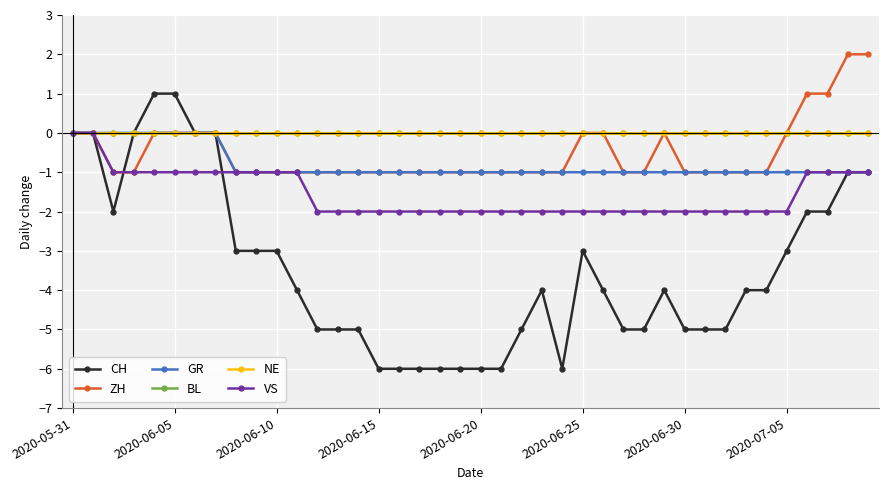

At which category is the sum across all series the highest?

2020-05-31